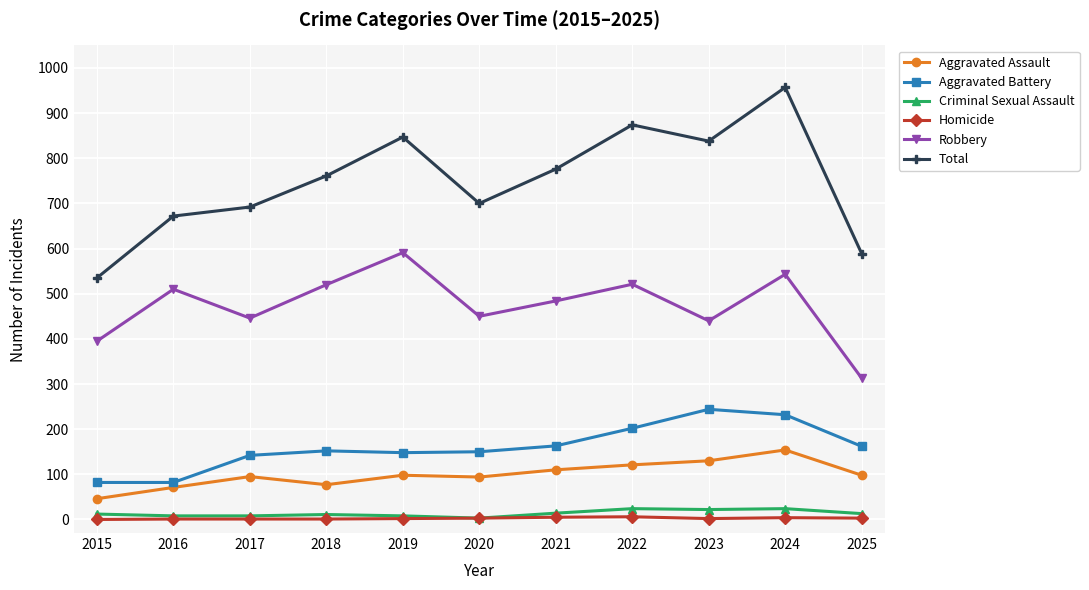

What value does the Robbery series have at 2016, to the nearest 10?

510